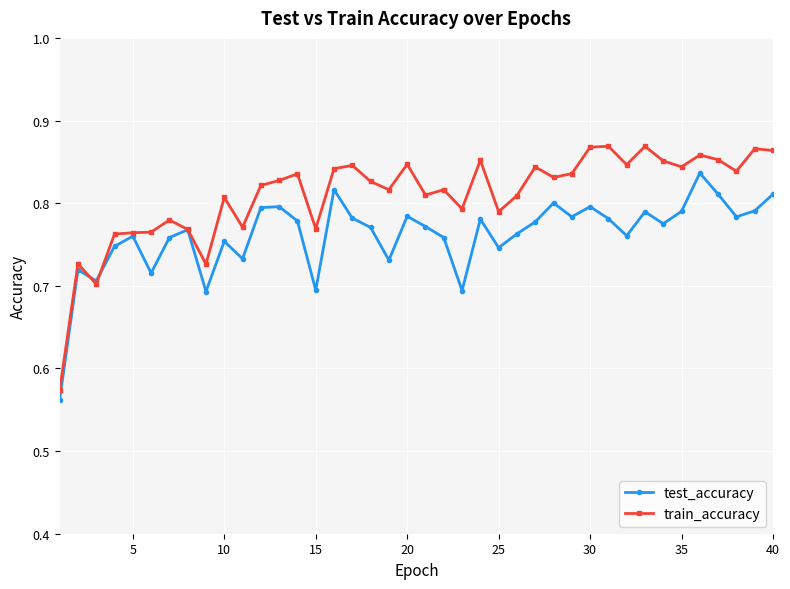

List the series in order of their overall mean, lowest first.

test_accuracy, train_accuracy